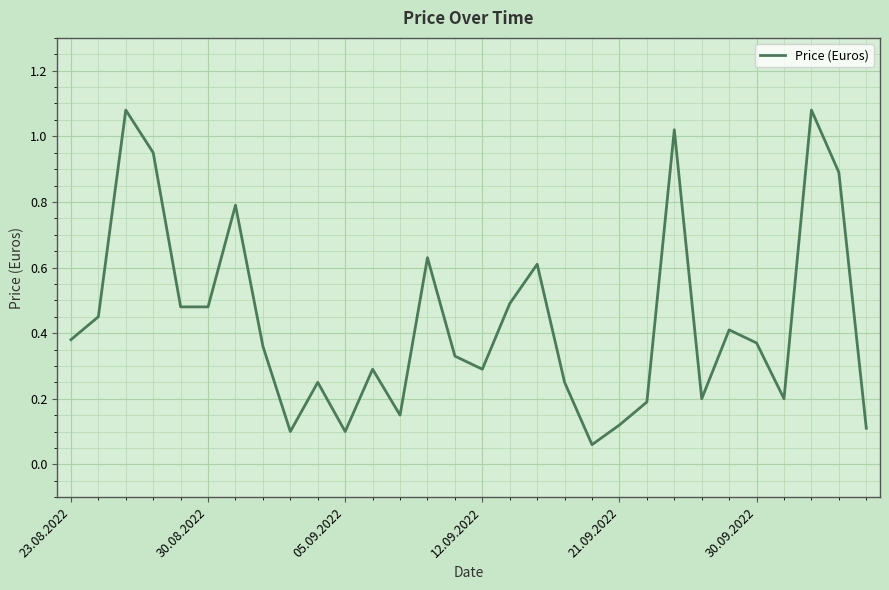

How many distinct data groups are displayed?

1